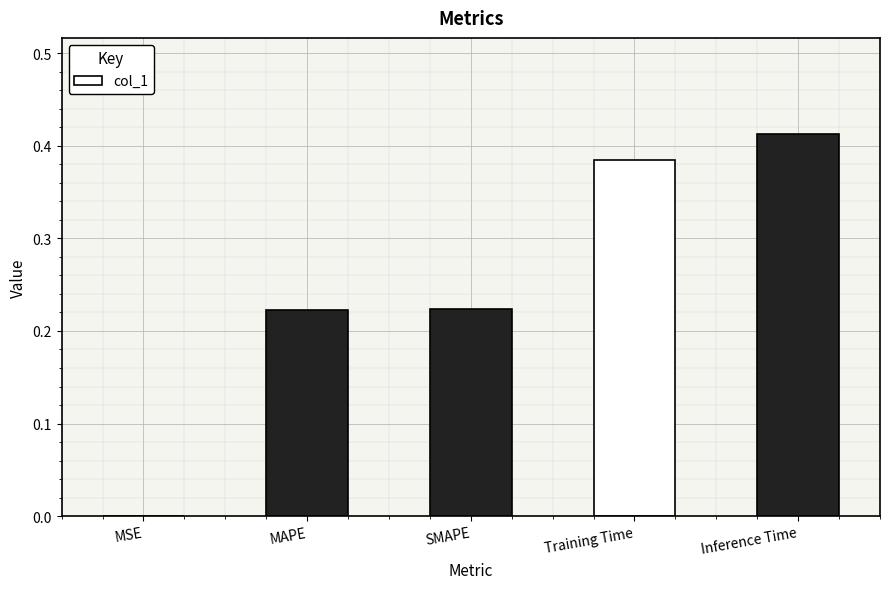

Which label corresponds to the largest value in the chart?

Inference Time